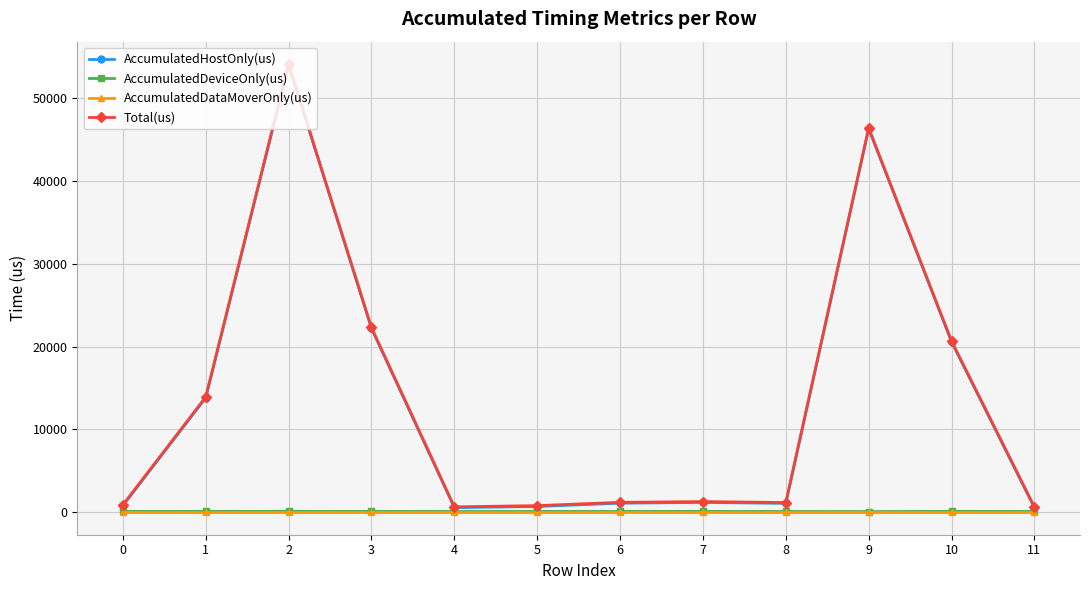

What is the greatest value displayed?

54085.0